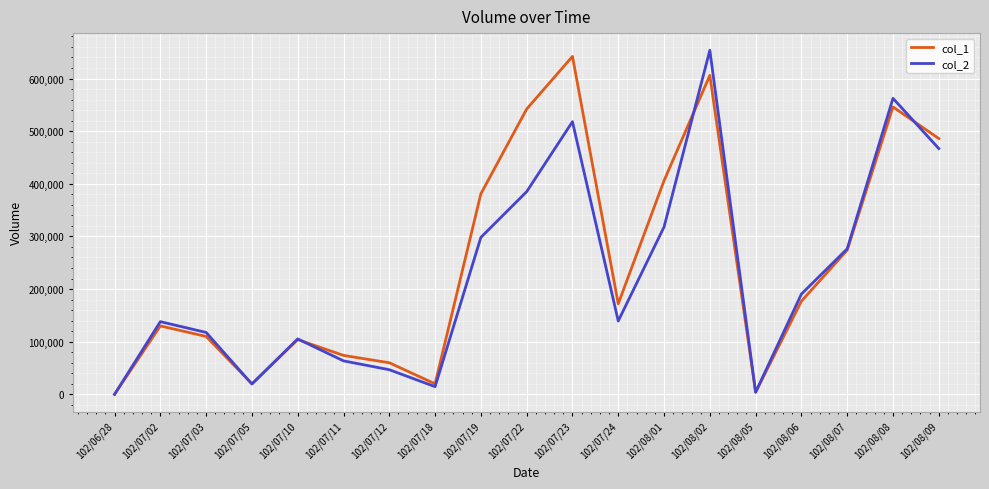

Between 102/07/05 and 102/08/06, which series saw the biggest shift?

col_2